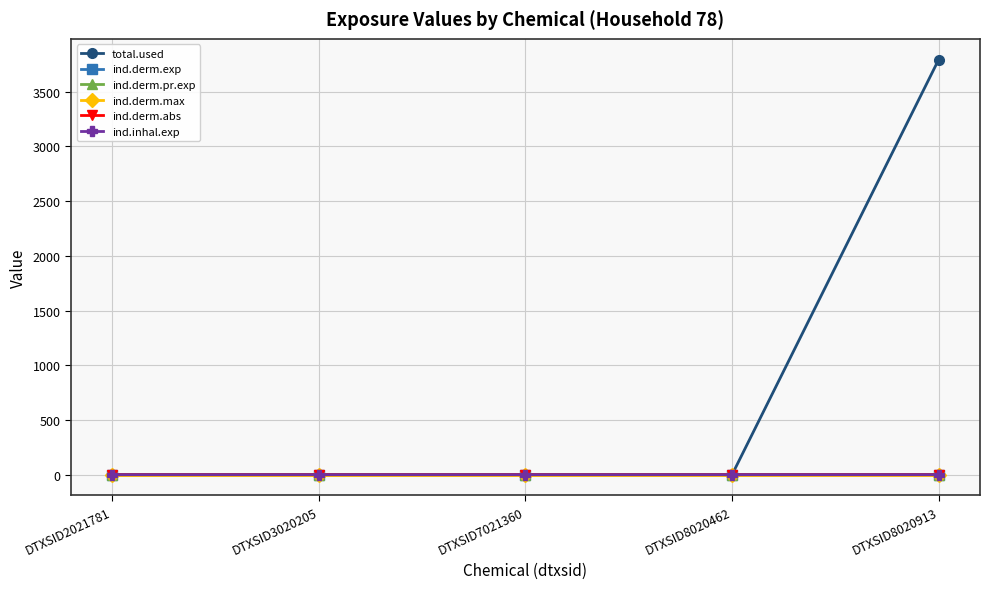

How many lines are shown in the chart?

6